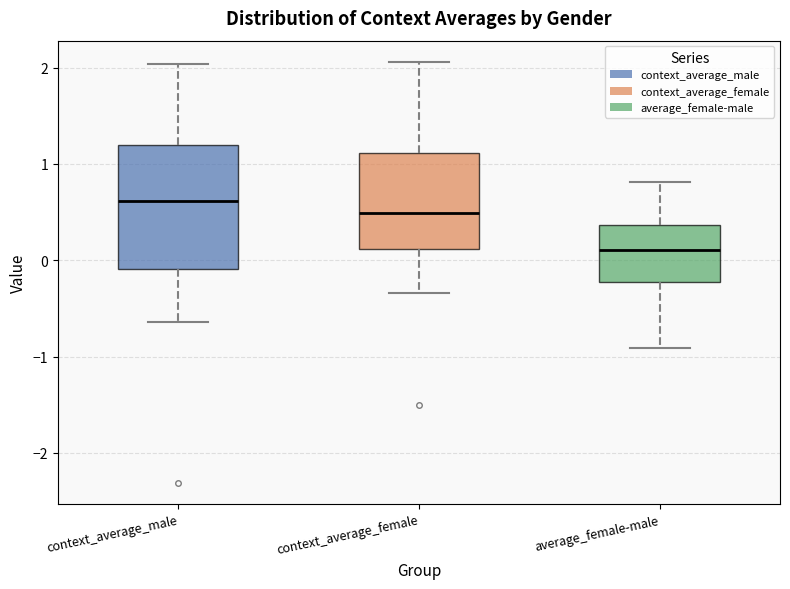

Which box is the tallest, from its lower edge to its upper edge?

context_average_male